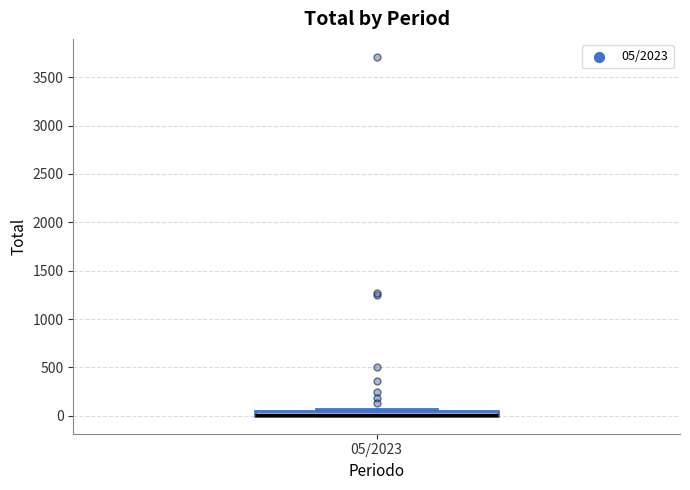

Where is the upper edge of the box for 05/2023 on the y-axis? The values are not printed on the chart, so give them approximately, as read against the axis.

50